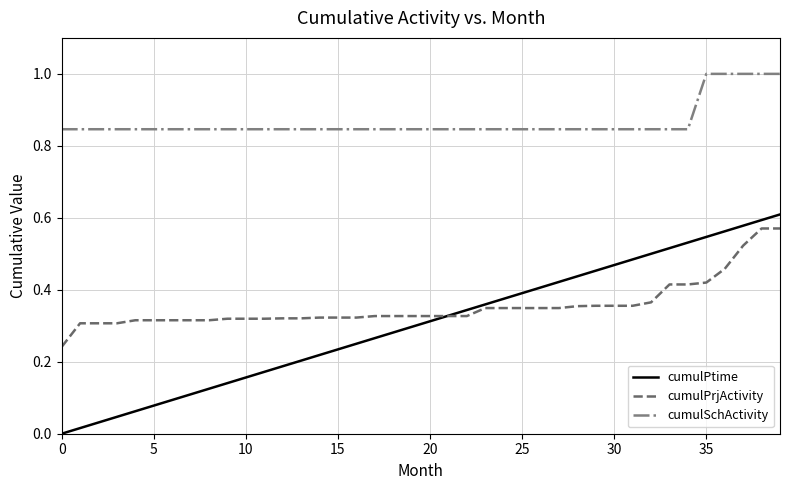

True or false: cumulPtime and cumulSchActivity intersect in this chart.

False